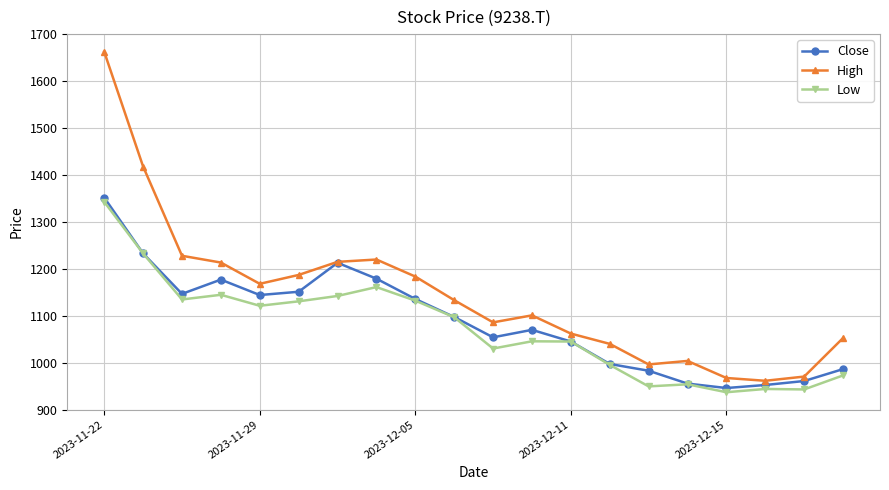

Which series has the largest total across all categories?

High